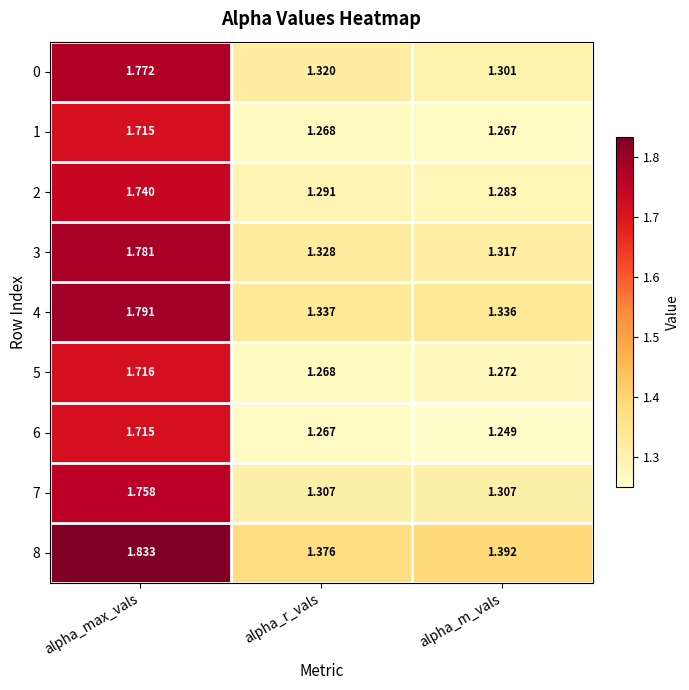

Rank the categories by 6 value from highest to lowest.

alpha_max_vals, alpha_r_vals, alpha_m_vals